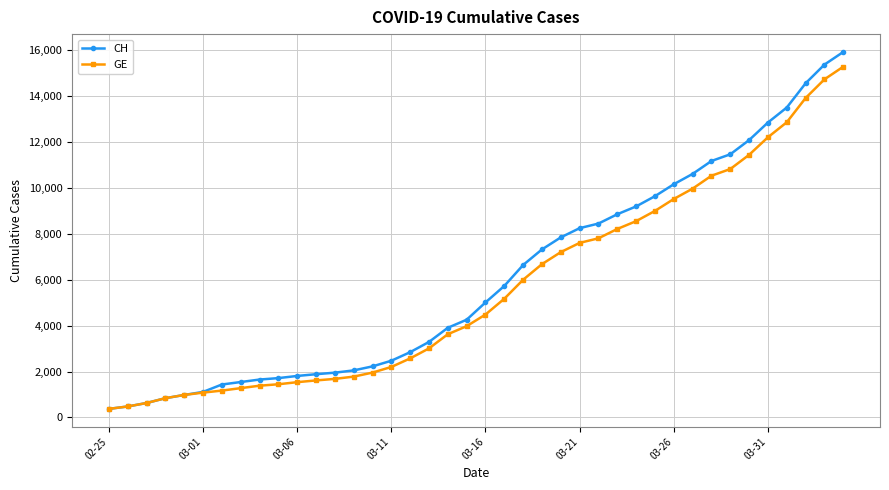

What is the maximum value for CH?

15926